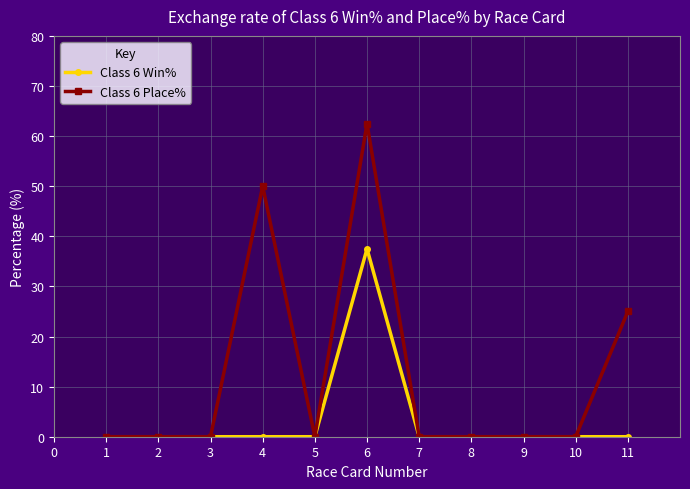

The value of Class 6 Win% at 7 is 0.0. True or false?

True